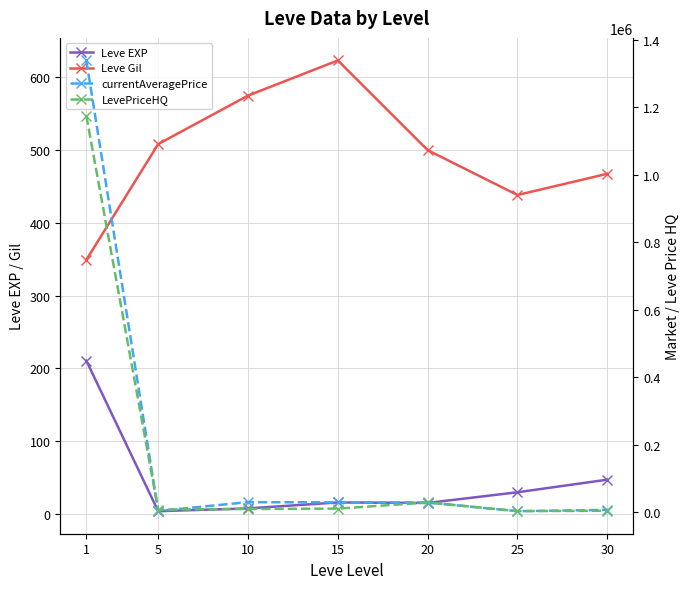

At which label is currentAveragePrice closest to 671327?

10